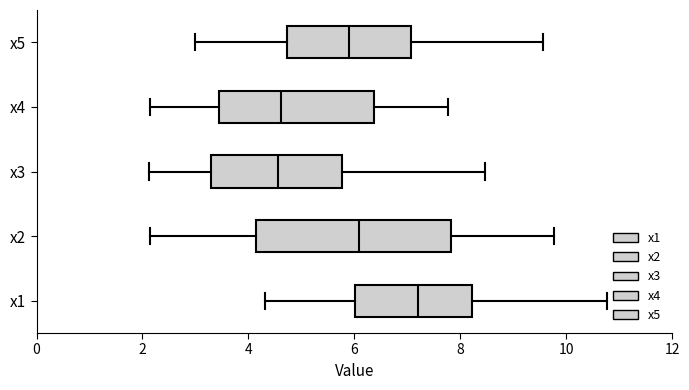

Which box is the widest, from its left edge to its right edge?

x2